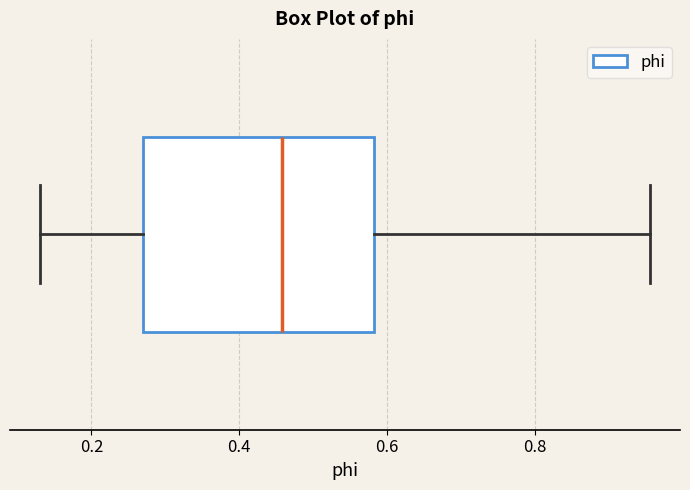

Where is the right edge of the box on the x-axis? The values are not printed on the chart, so give them approximately, as read against the axis.

0.58